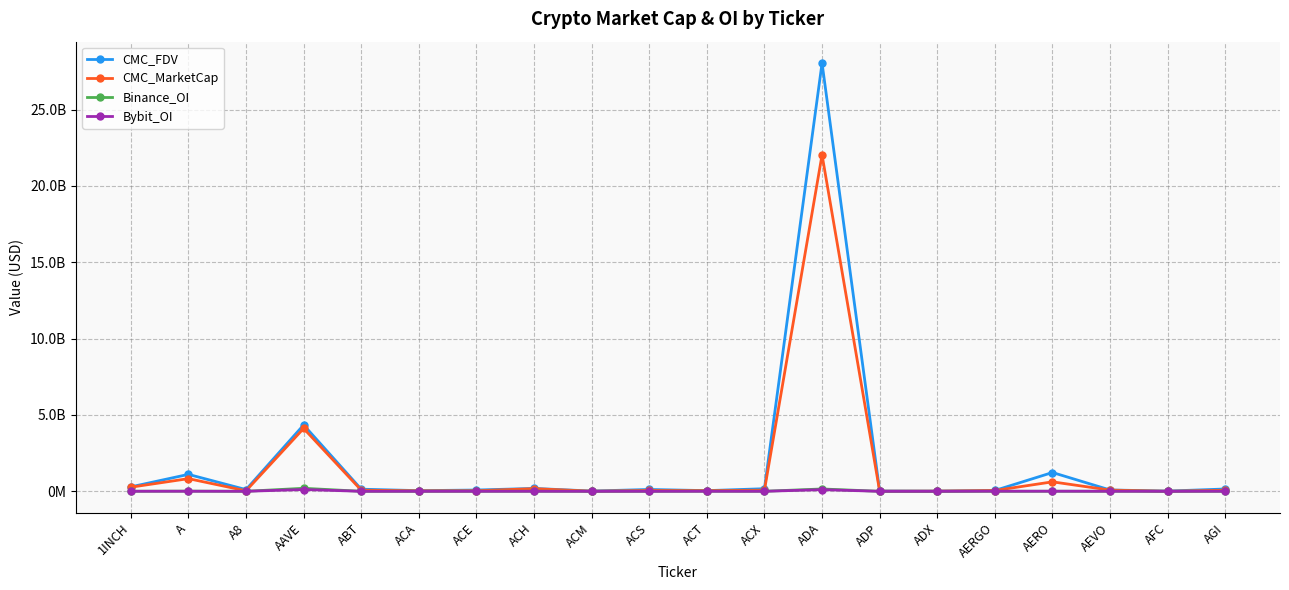

What are all the series names shown in the legend?

CMC_FDV, CMC_MarketCap, Binance_OI, Bybit_OI